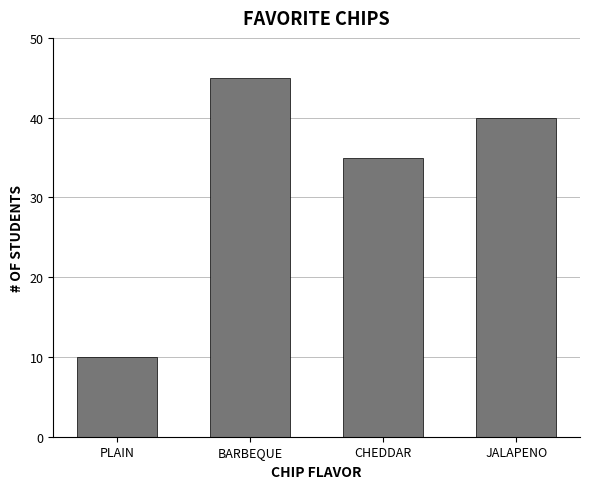

List the labels in order of value, smallest first.

PLAIN, CHEDDAR, JALAPENO, BARBEQUE